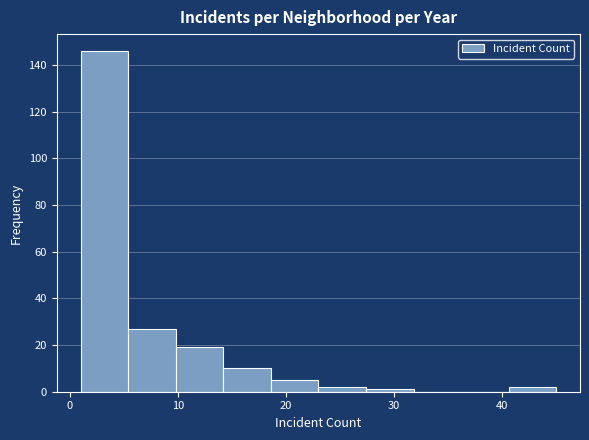

Reading left to right, list every bar in this chart as the range it spans on the x-axis followed by its height. Neither the bar edges nor the heights are printed on the chart, so give them approximately, as read against the axes.

1.0 to 5.4: 146
5.4 to 9.8: 28
9.8 to 14.2: 20
14.2 to 18.6: 10
18.6 to 23.0: 6
23.0 to 27.4: 2
27.4 to 31.8: under 2
31.8 to 36.2: 0
36.2 to 40.6: 0
40.6 to 45.0: 2